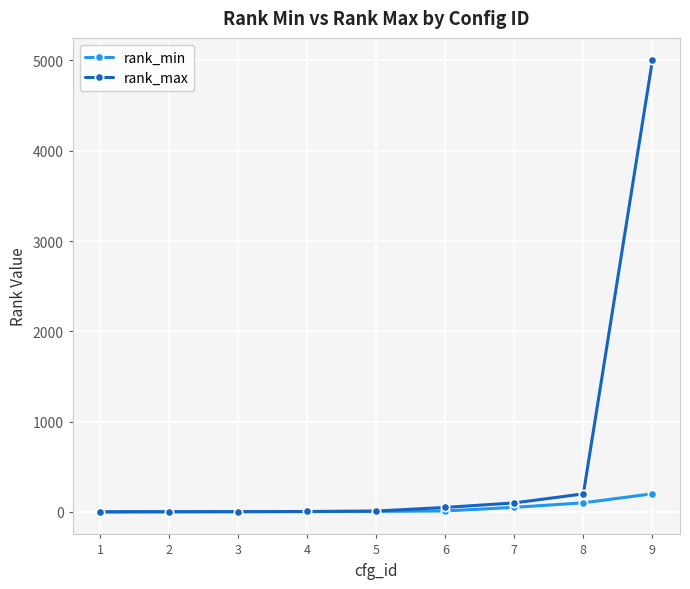

Which series has the largest total across all categories?

rank_max